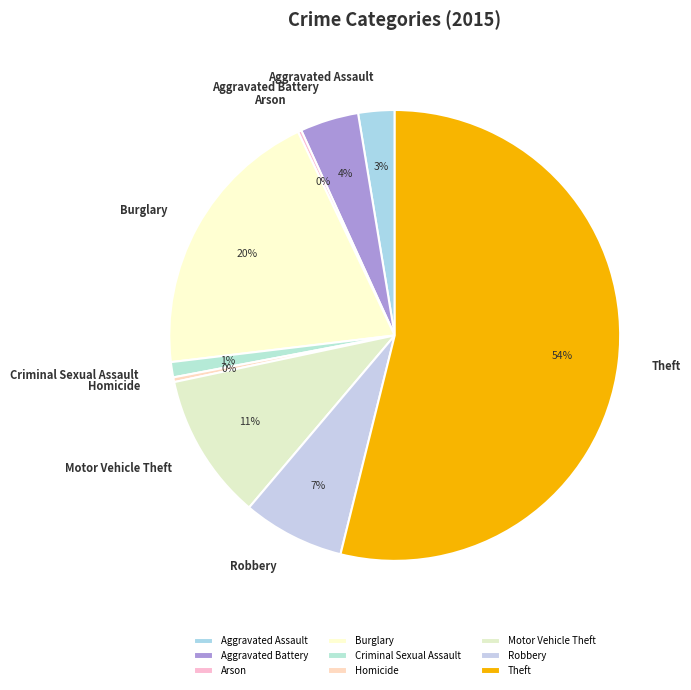

Which slice is the largest?

Theft